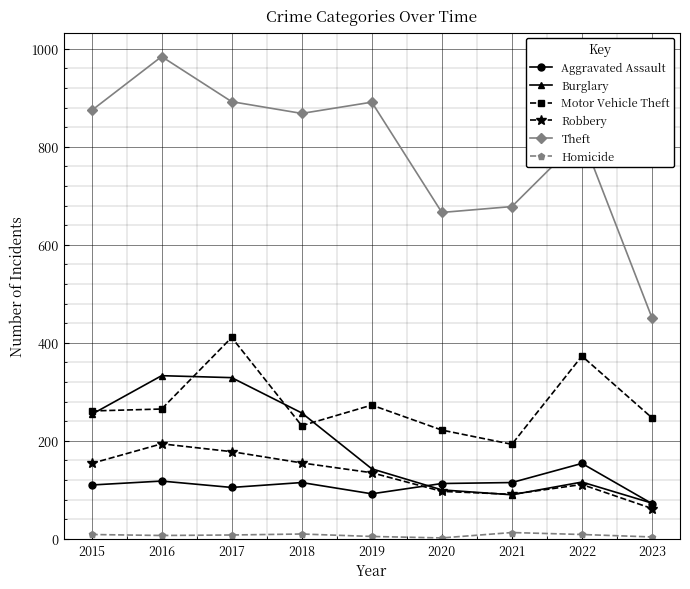

At how many categories does at least one series exceed 301?

9